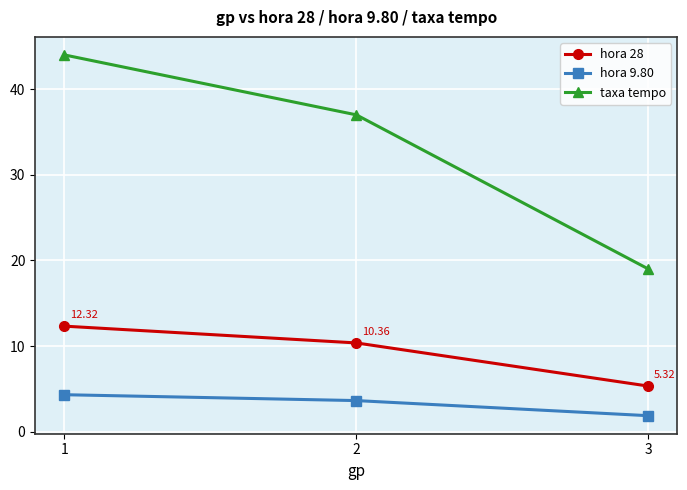

What is the minimum value shown in the chart?

1.9